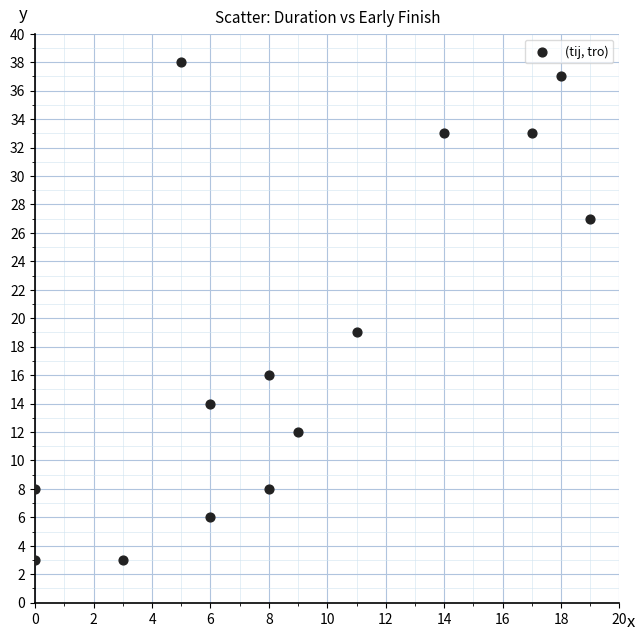

What is the range of X values (max minus min)?

19